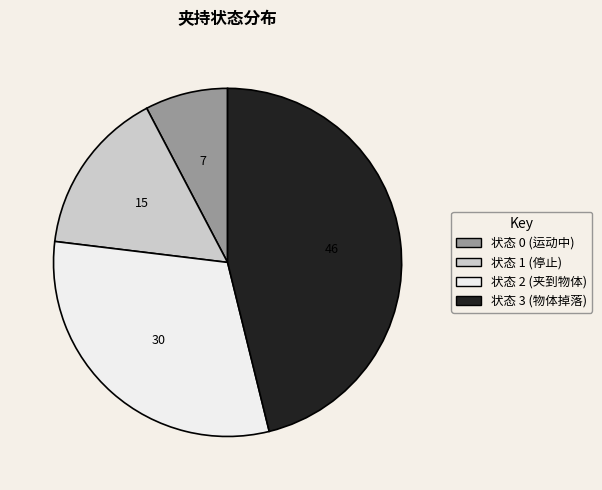

Is there any slice that represents more than half of the pie?

No